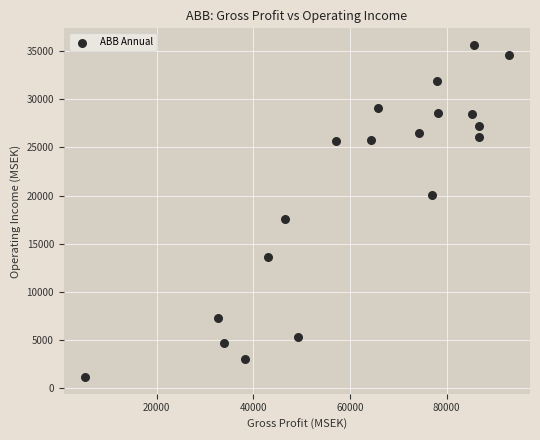

What Y value in the scatter plot is closest to 18407?

17579.3